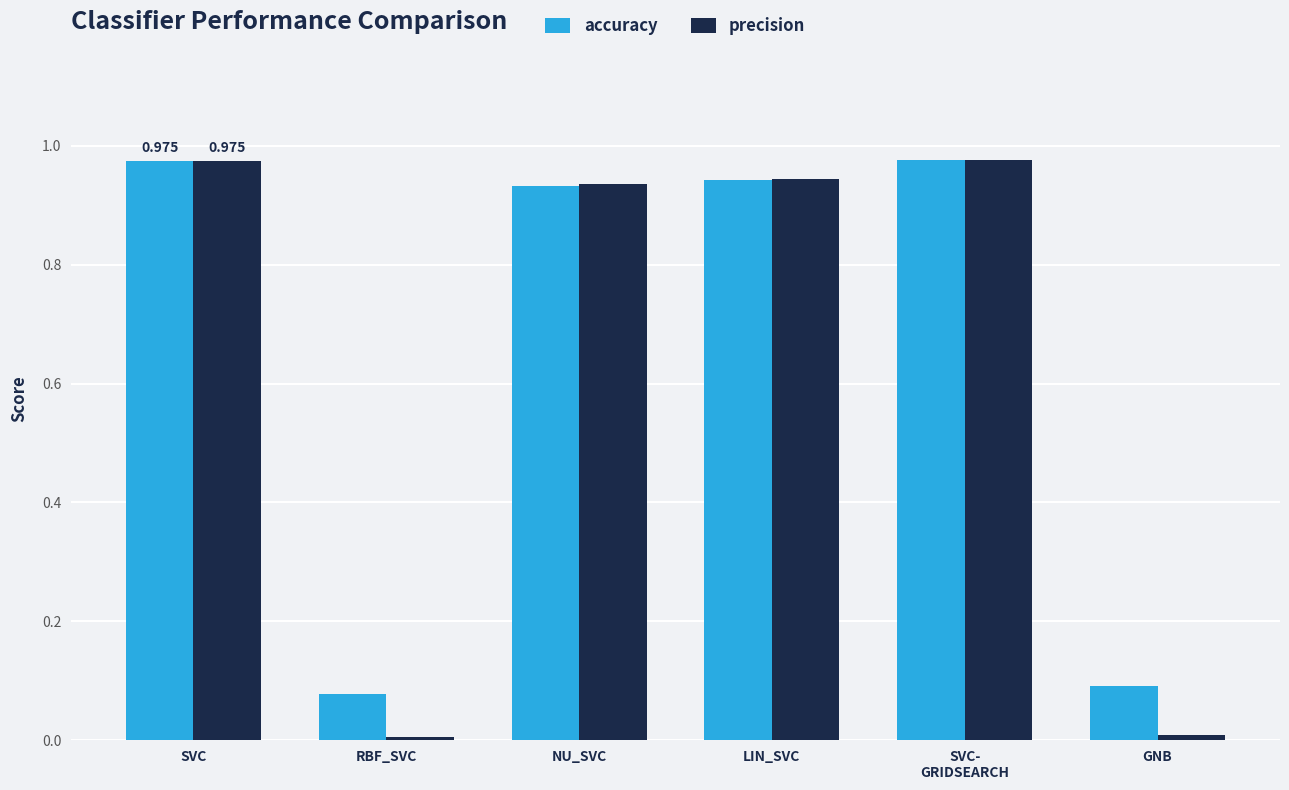

Which series changed the most between RBF_SVC and NU_SVC?

precision